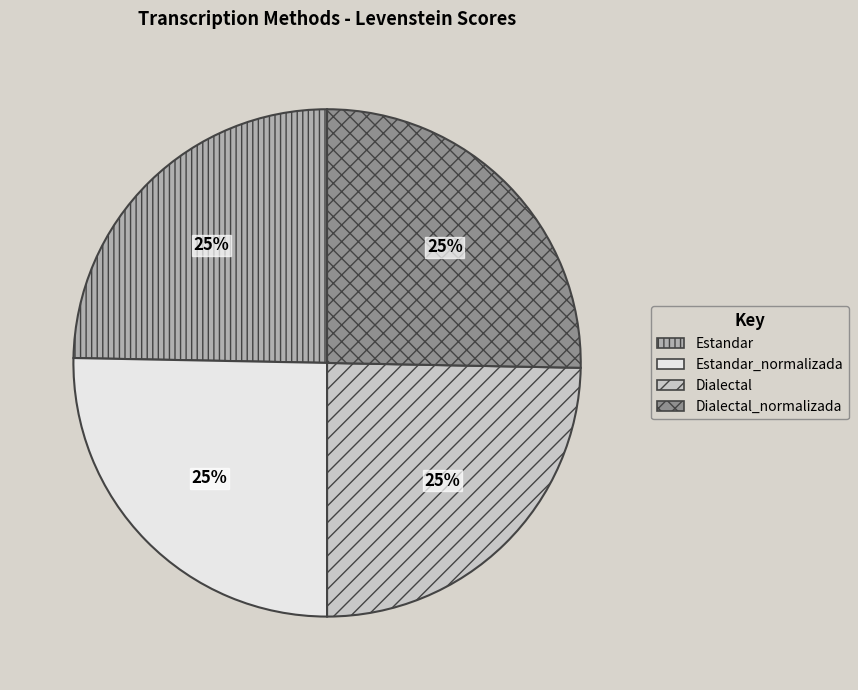

Is there a majority slice in this chart?

No